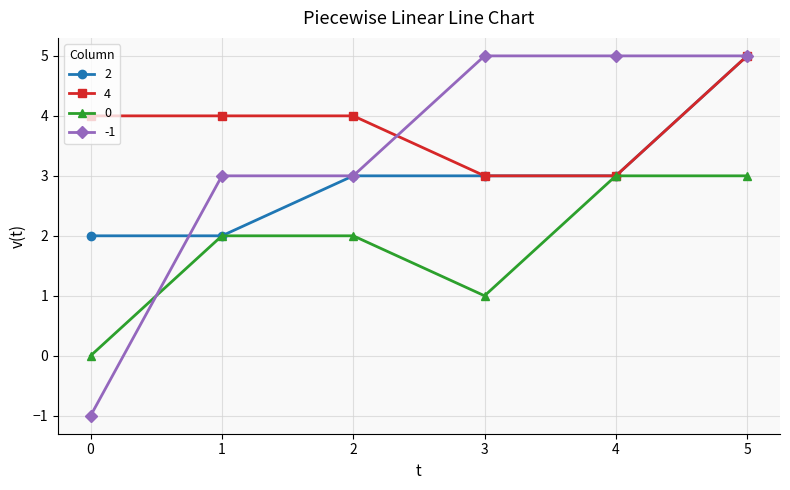

True or false: 0 and -1 intersect in this chart.

True